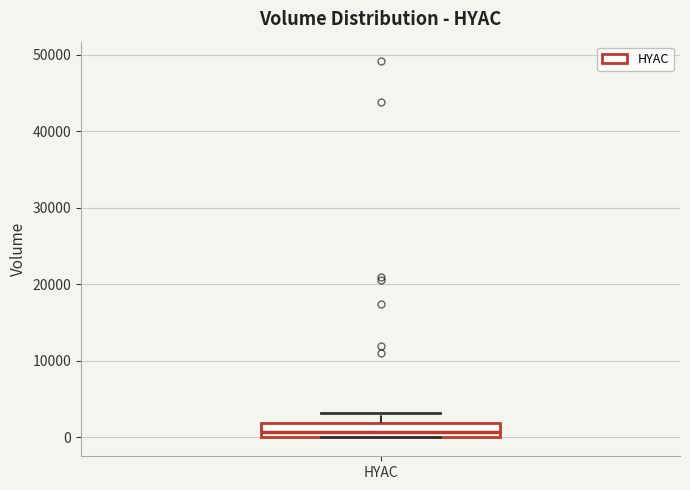

Where is the upper edge of the box for HYAC on the y-axis? The values are not printed on the chart, so give them approximately, as read against the axis.

2000